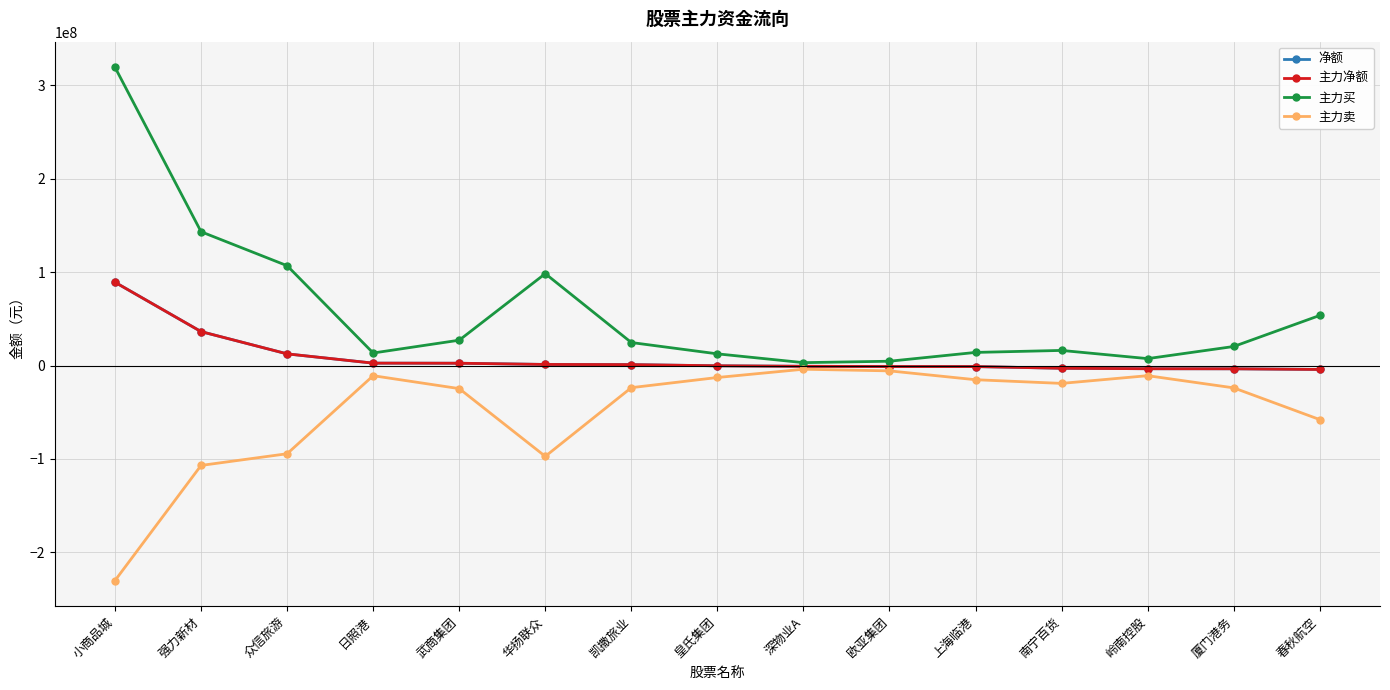

Does the chart have visible grid lines?

Yes